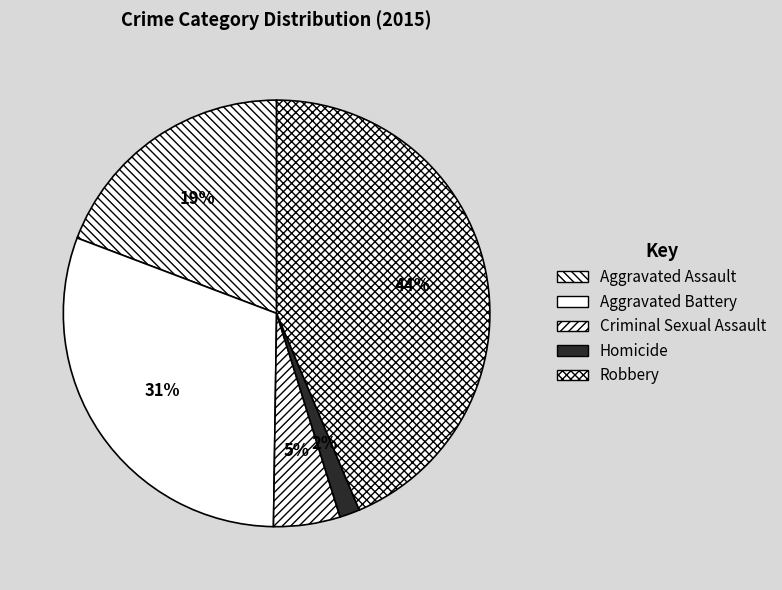

How many segments does this pie chart have?

5